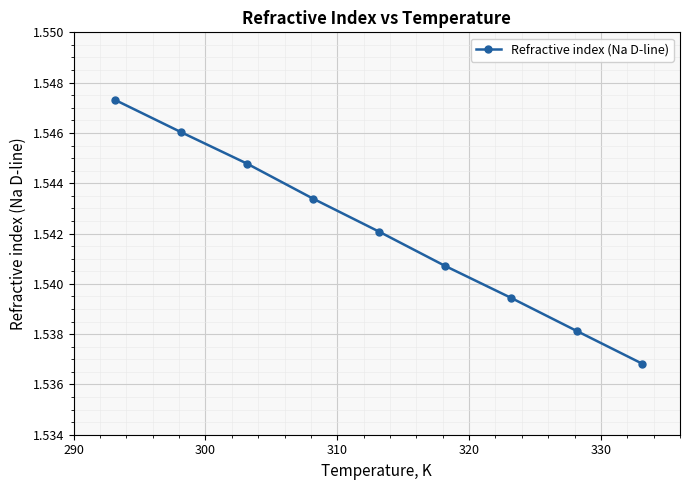

Count the values in the range 1 to 2.

9